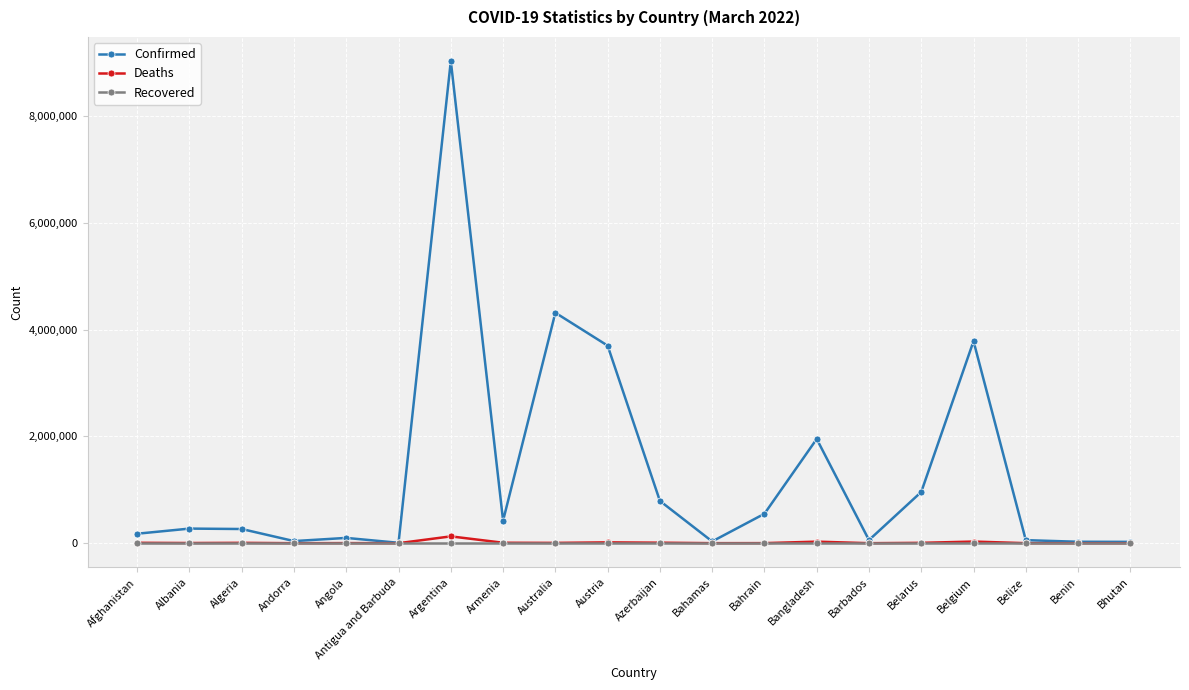

True or false: Confirmed has more than 0 interior local peaks.

True